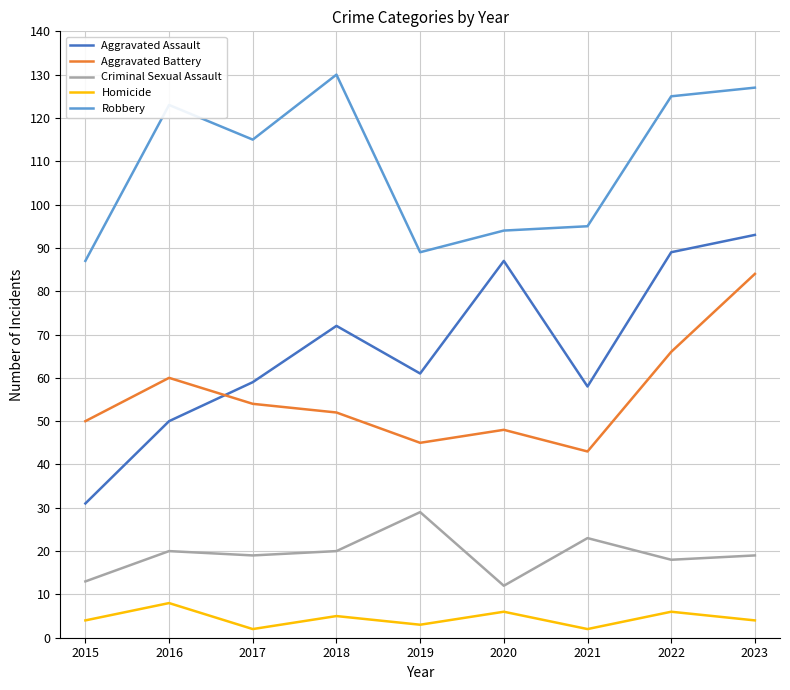

Between 2016 and 2022, which series saw the biggest shift?

Aggravated Assault